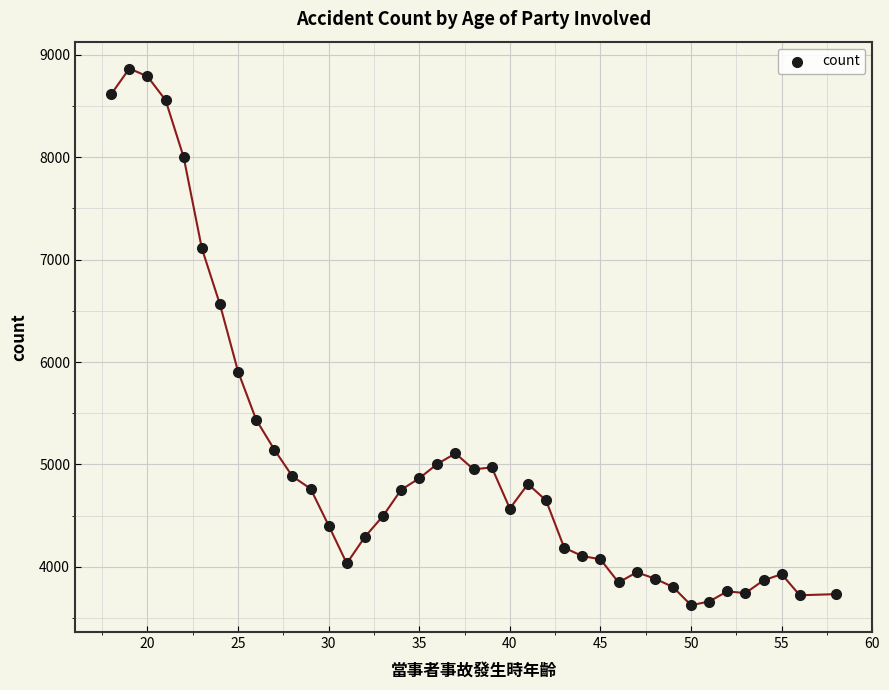

What is the range of Y values (max minus min)?

5241